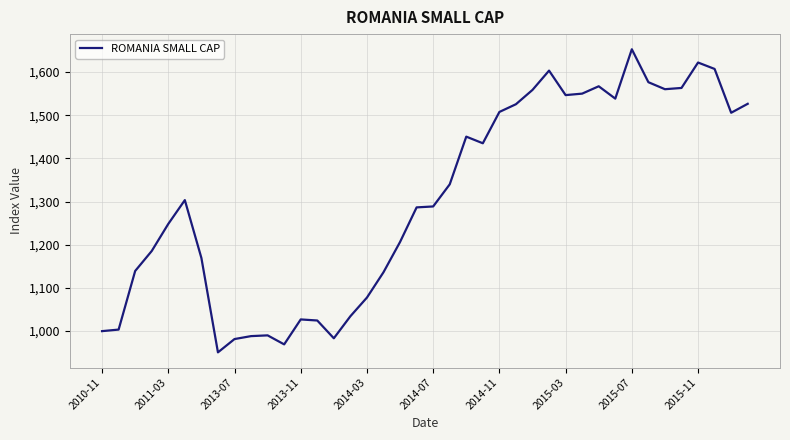

What is the smallest value displayed?

950.8